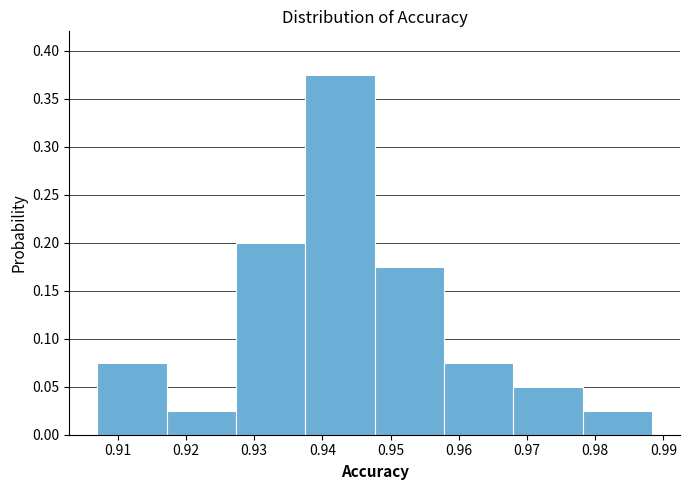

Which range on the x-axis has the tallest bar?

0.938 to 0.948